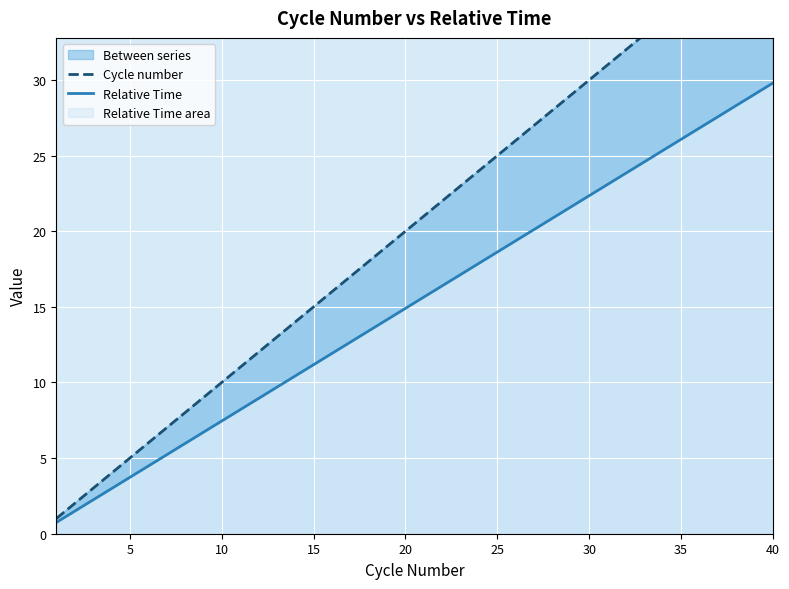

Is the value of Relative Time at 15 greater than the value of Cycle number at 31?

No